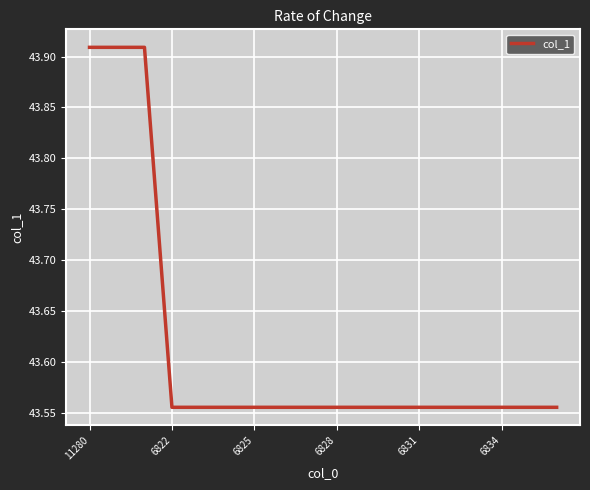

What is the value of the 5th point from the left?

43.6